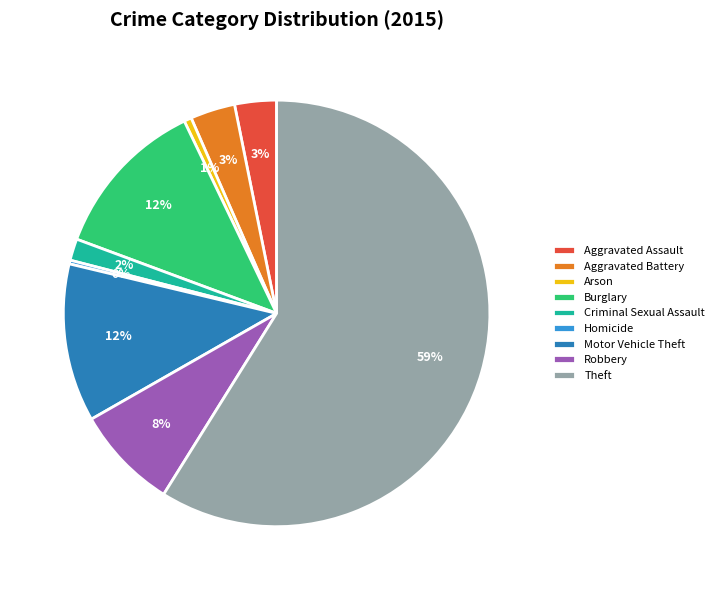

How many slices are in this pie chart?

9